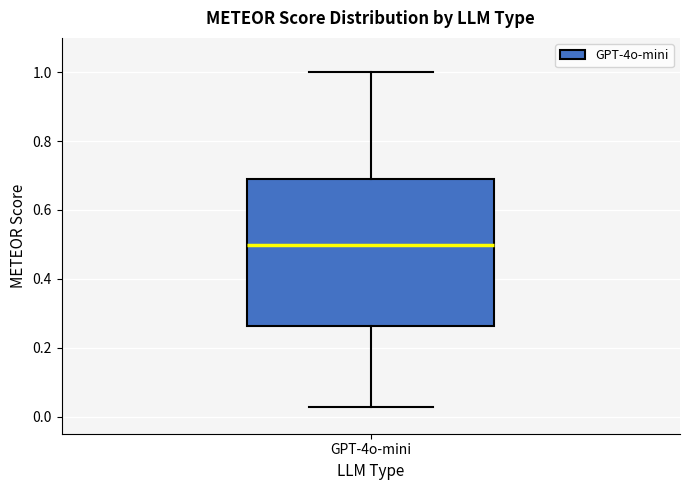

Read this box plot against the y-axis: the position of the median line, the range covered by the box, and the ends of both whiskers. The values are not printed on the chart, so give them approximately, as read against the axis.

median 0.50, box 0.26 to 0.68, whiskers 0.02 to 1.00